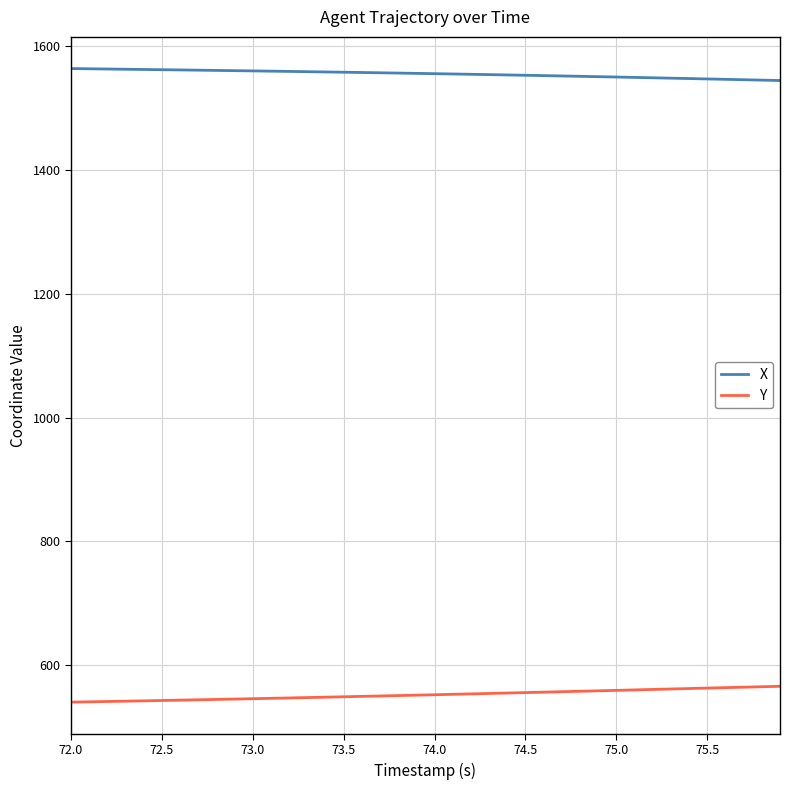

Does the chart display data point markers on the line(s)?

No